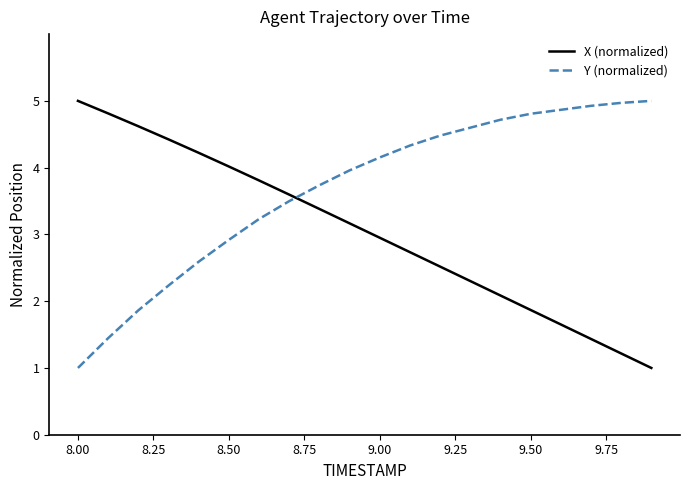

At how many categories does at least one series exceed 1?

20